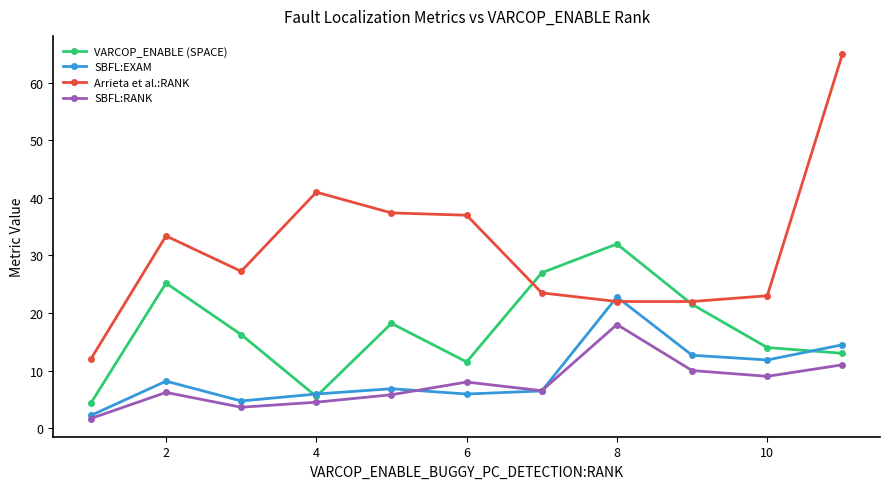

List the series in order of their peak value, highest first.

Arrieta et al.:RANK, VARCOP_ENABLE (SPACE), SBFL:EXAM, SBFL:RANK